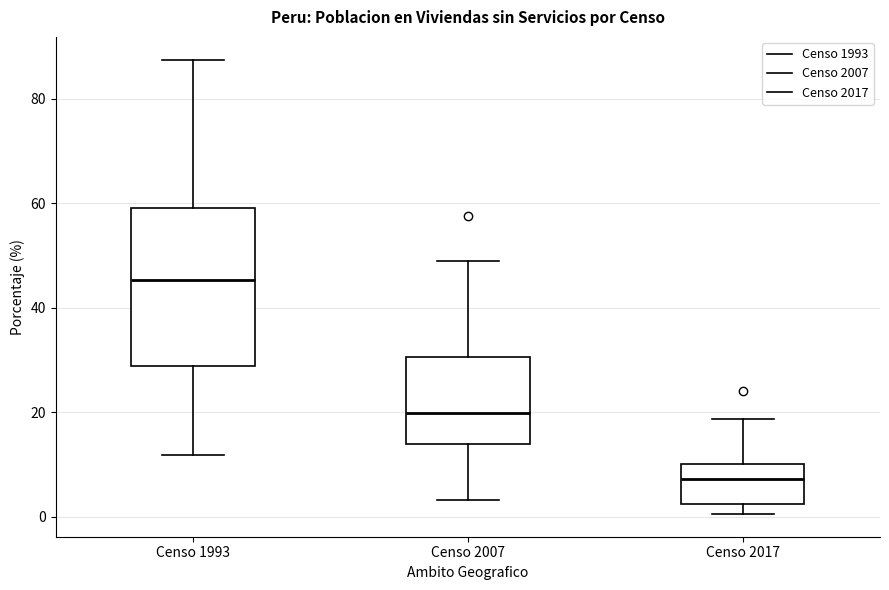

Which box has the lowest median line?

Censo 2017